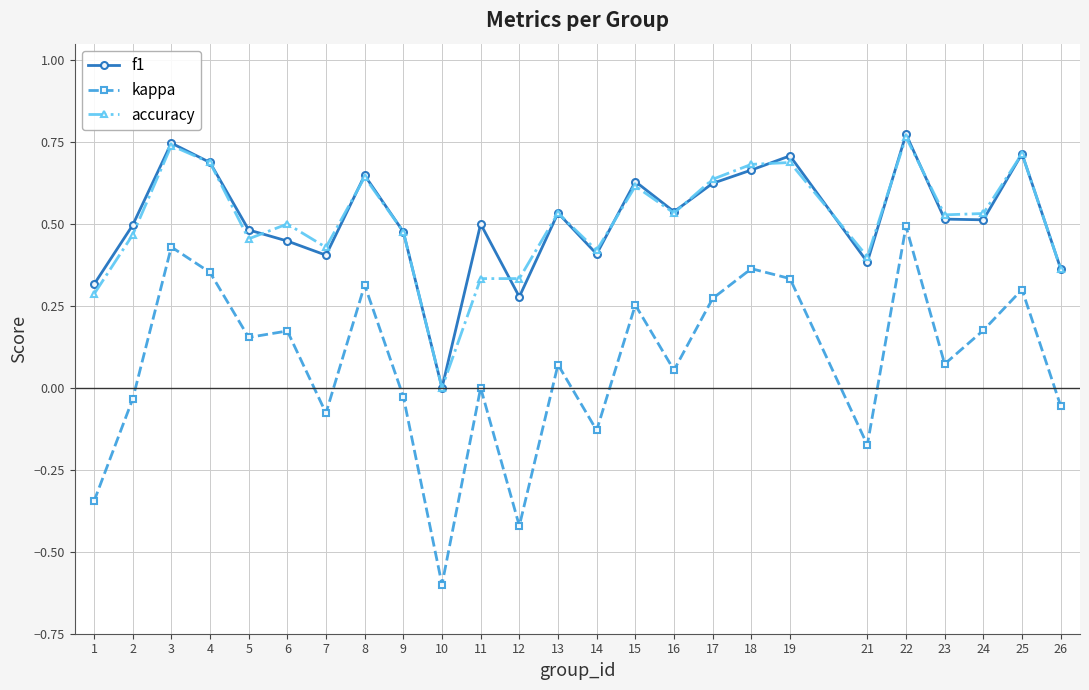

Does the chart have visible grid lines?

Yes